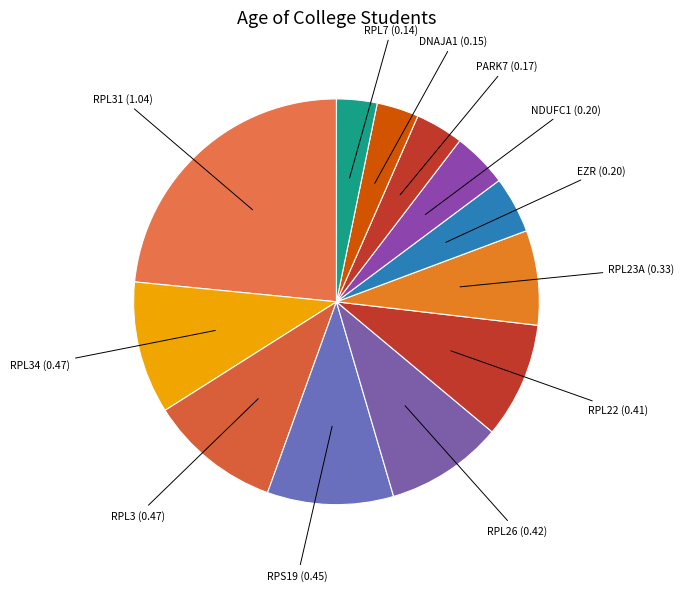

How many slices are in this pie chart?

12